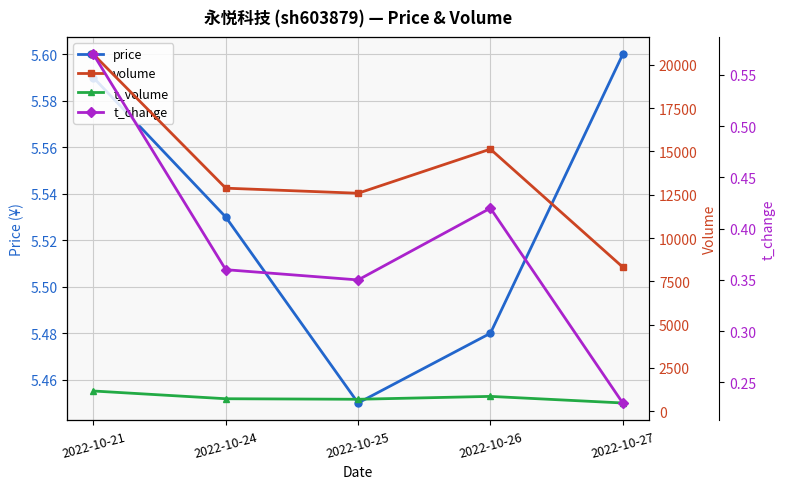

Rank the series by their maximum value, from highest to lowest.

volume, t_volume, price, t_change